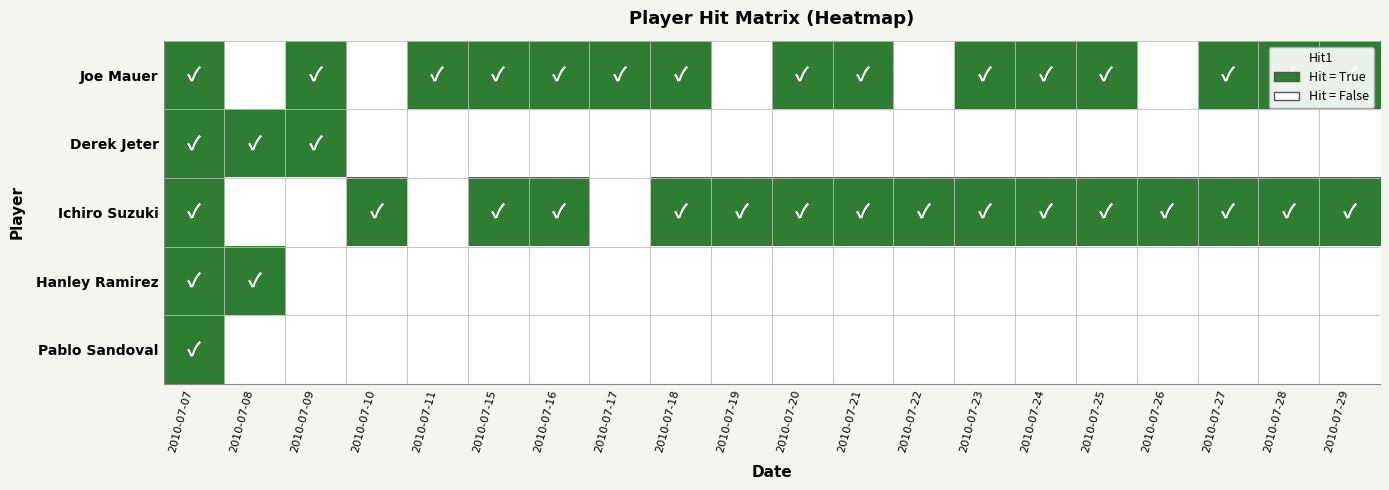

What is the difference between the highest and lowest values at 2010-07-24?

1